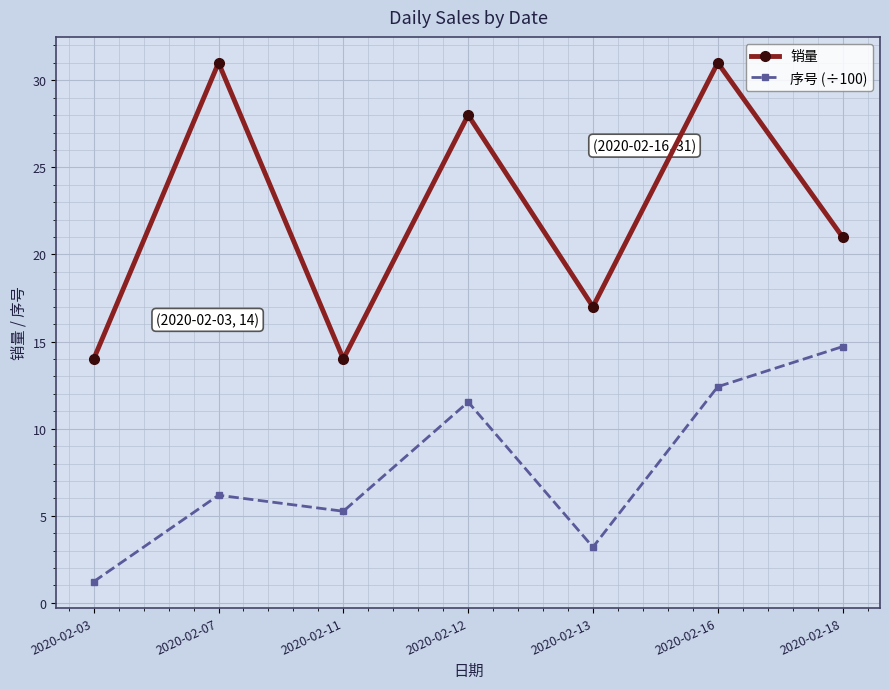

Does the chart display data point markers on the line(s)?

Yes